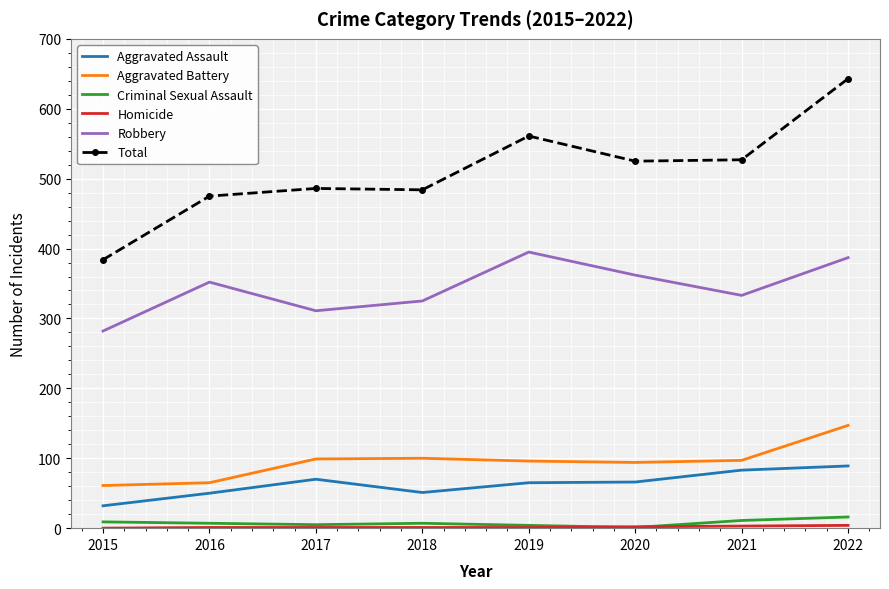

What is the total value across all series at 2018?

968